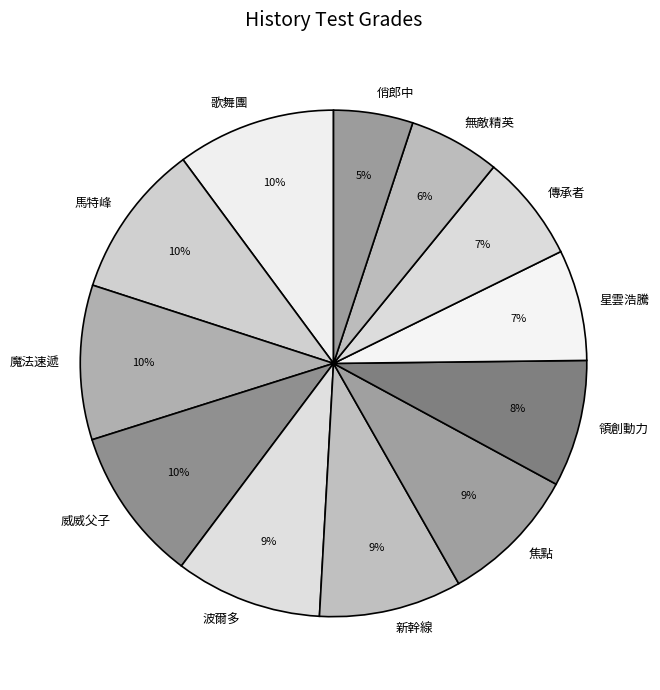

What percentage is the 星雲浩騰 slice, to the nearest percent?

7%